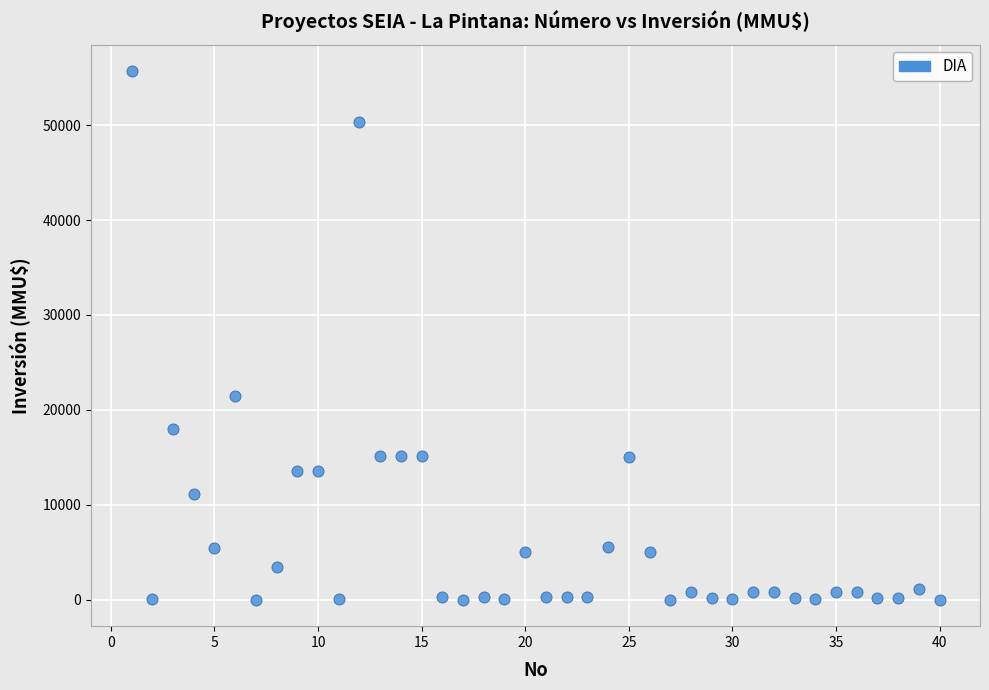

What Y value in the scatter plot is closest to 27847?

21500